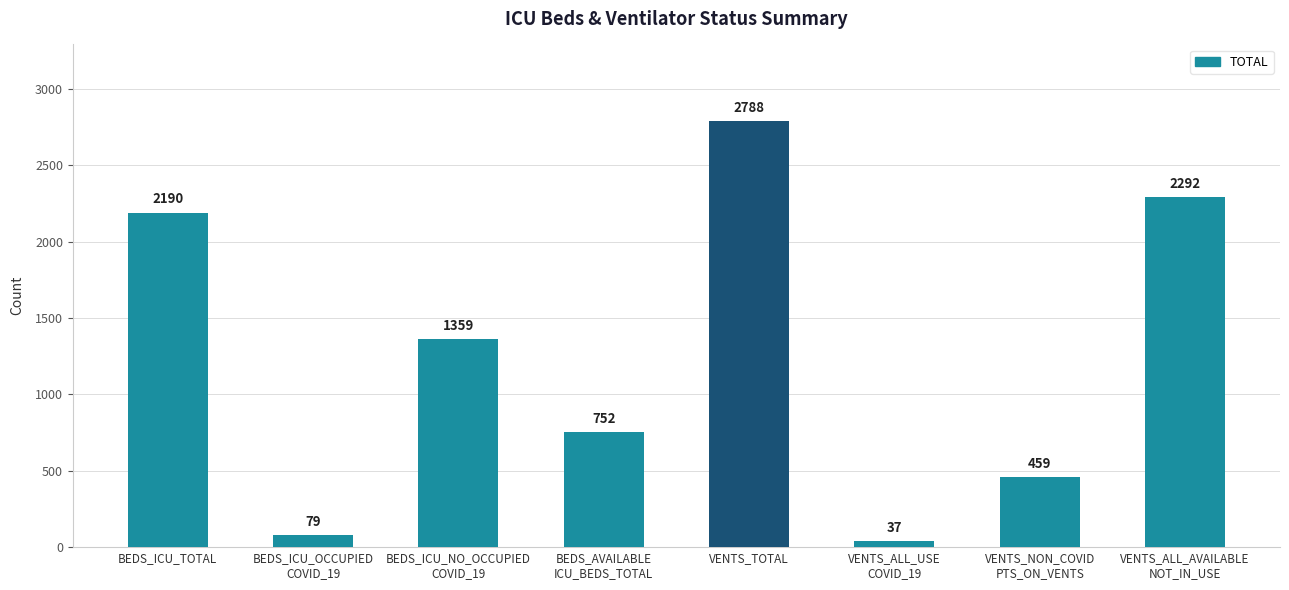

The chart shows a value of 2250 at BEDS_ICU_NO_OCCUPIED
COVID_19. True or false?

False